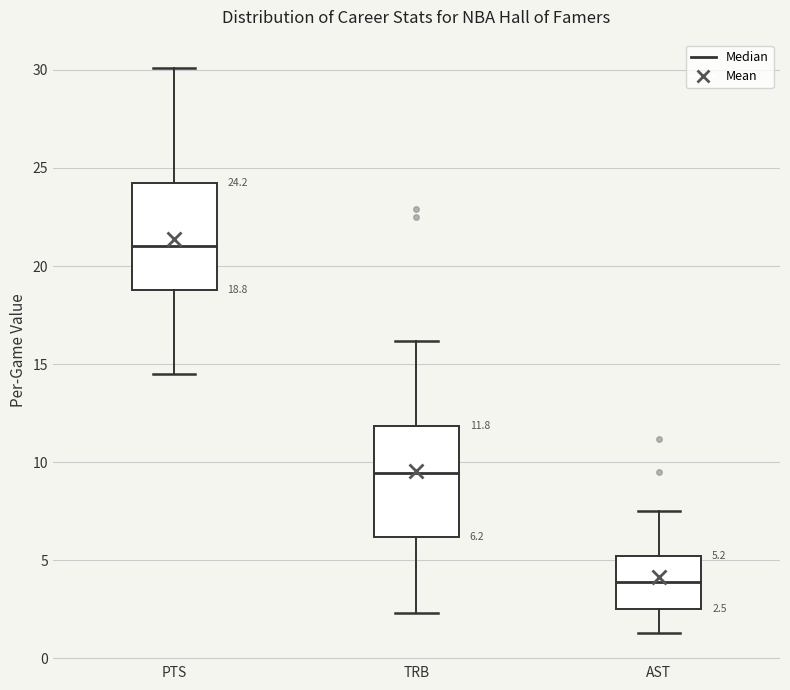

Which box has the highest median line?

PTS